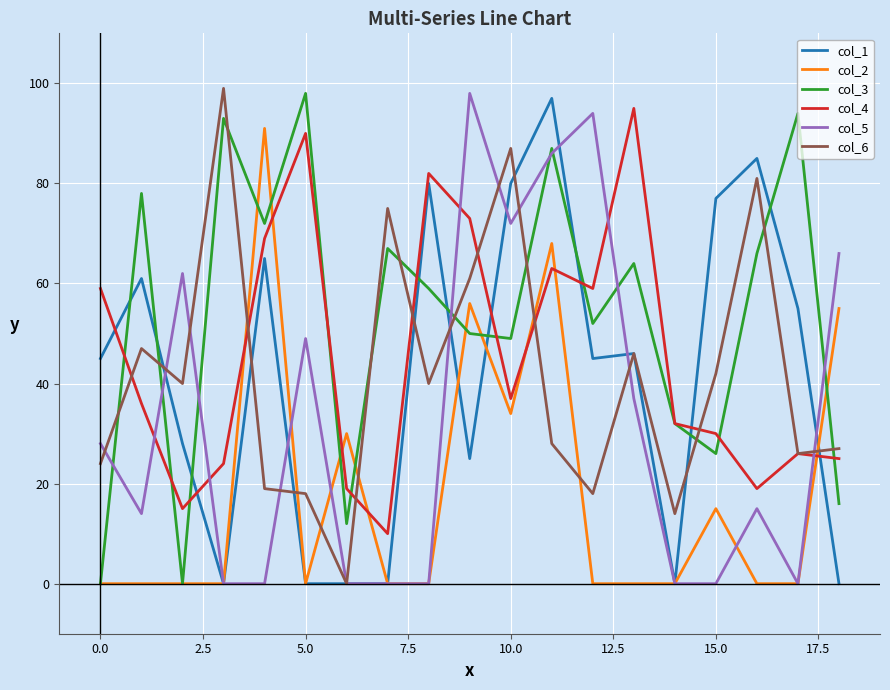

Which series has the largest total across all categories?

col_3